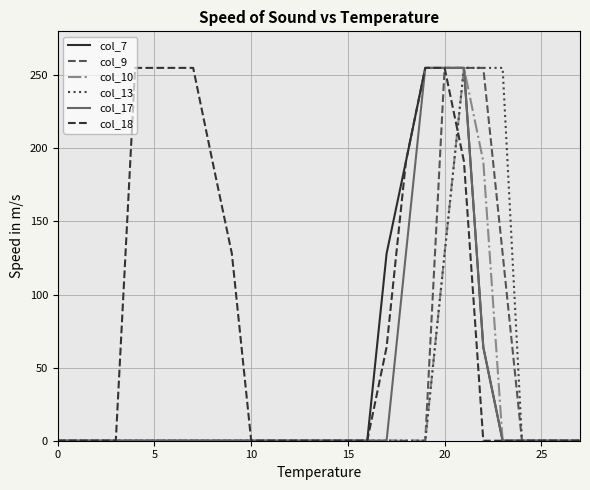

What is the maximum value for col_17?

255